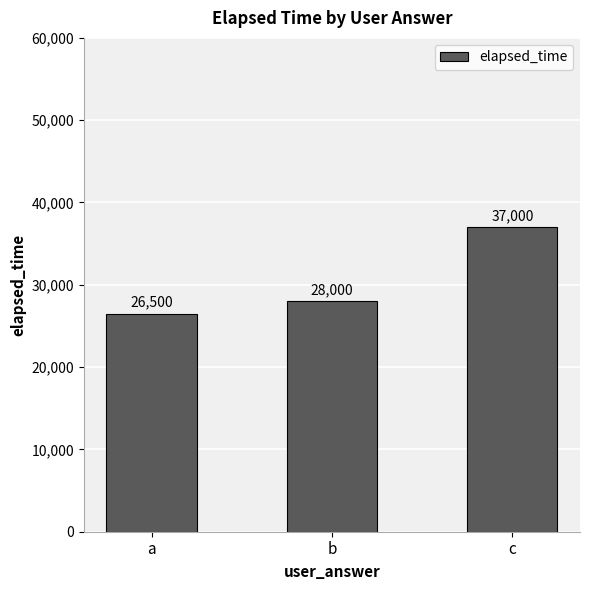

What is the difference between the maximum and minimum values?

10500